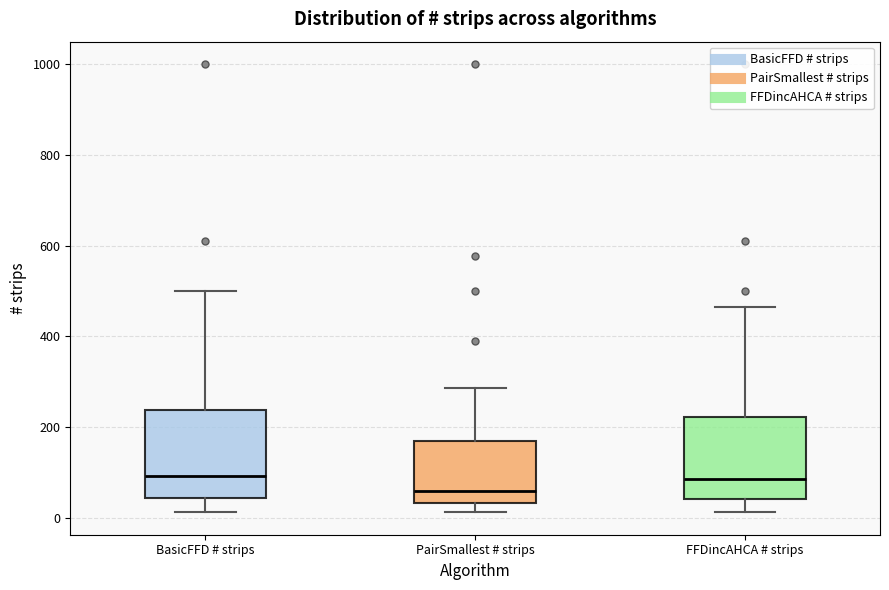

Reading left to right, transcribe this box plot: for each box, give where its median line is, the range the box spans, and where its two whiskers end, as read against the y-axis. The values are not printed on the chart, so give them approximately, as read against the axis.

BasicFFD # strips: median 100, box 40 to 240, whiskers 20 to 500
PairSmallest # strips: median 60, box 40 to 160, whiskers 20 to 280
FFDincAHCA # strips: median 80, box 40 to 220, whiskers 20 to 460